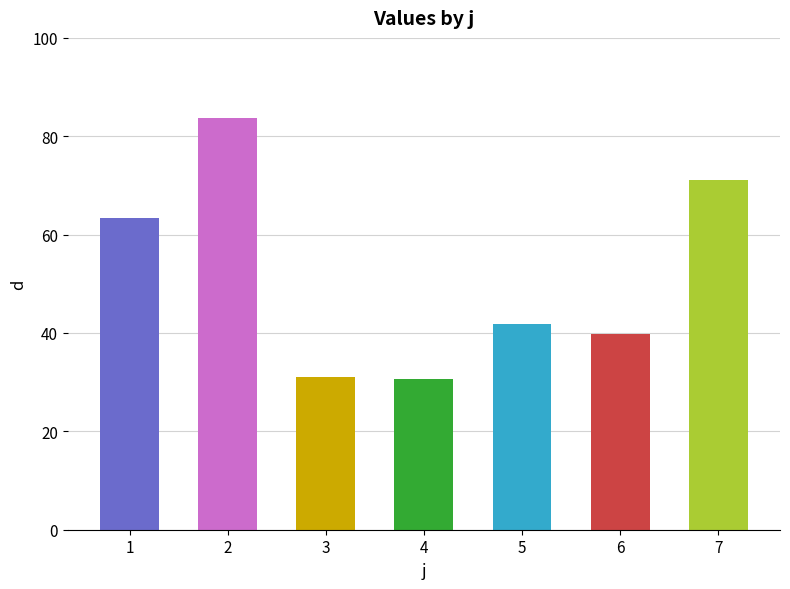

Which category has the highest value across all series?

2